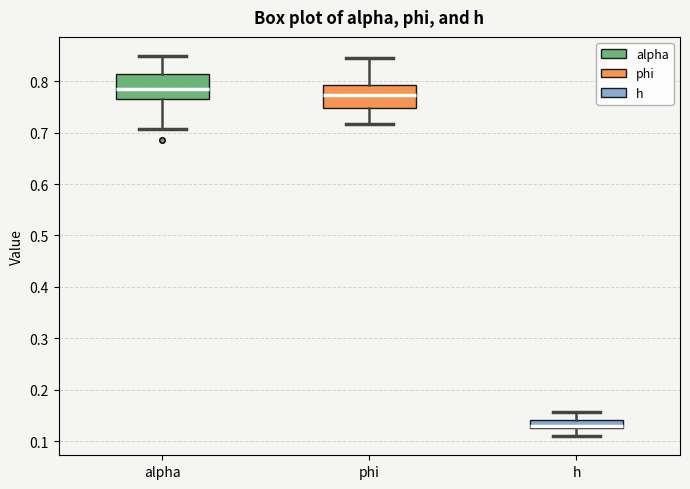

Where does the lower whisker of the box for h end on the y-axis? The values are not printed on the chart, so give them approximately, as read against the axis.

0.11